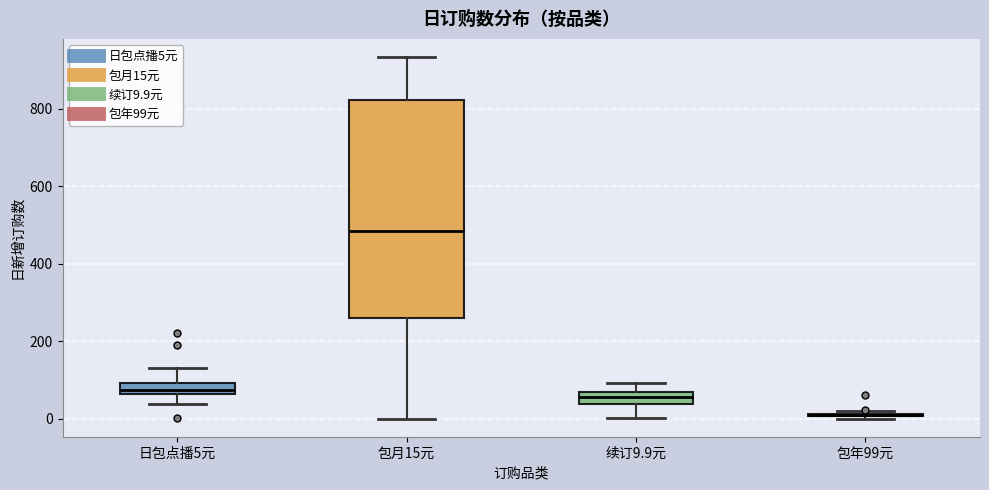

Which box is the tallest, from its lower edge to its upper edge?

包月15元